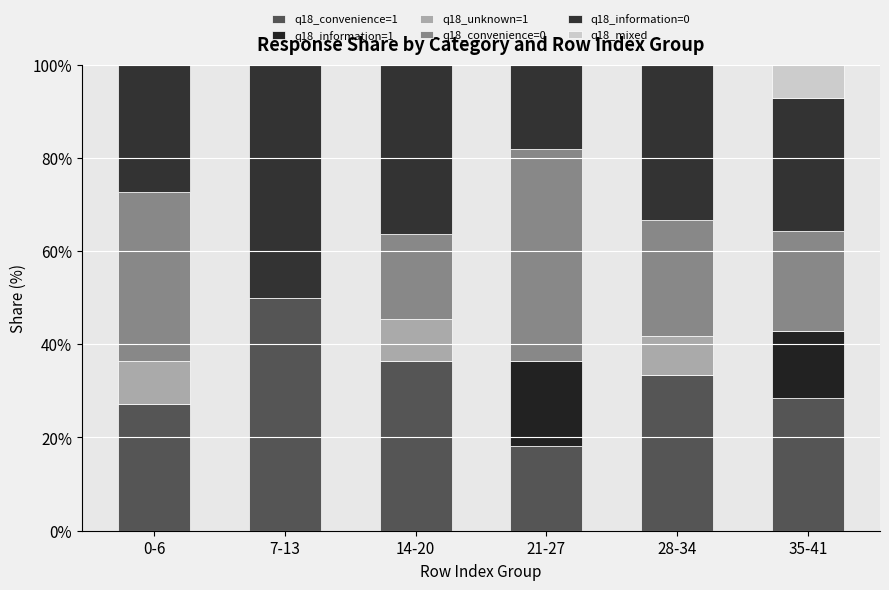

List the labels in order of q18_information=1 value, smallest first.

0-6, 7-13, 14-20, 28-34, 35-41, 21-27